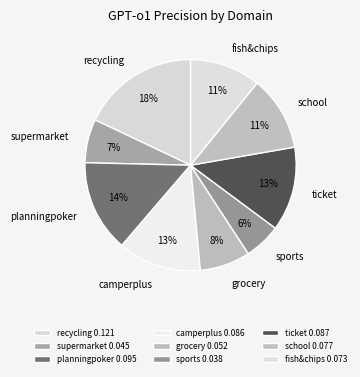

Count the number of slices in the pie.

9